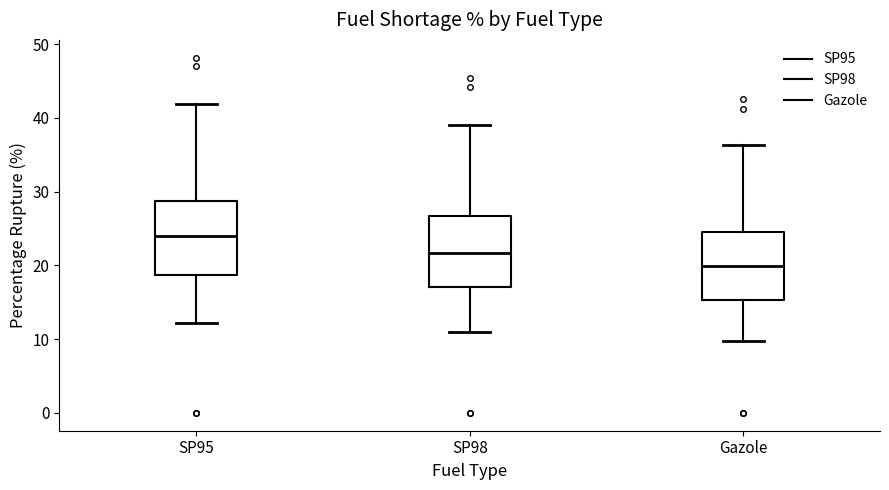

Which box's median line is the highest?

SP95